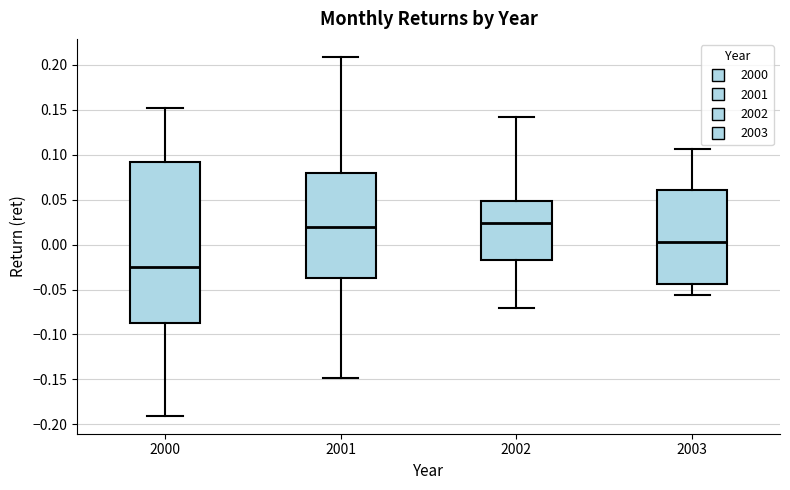

Which box's median line is the lowest?

2000